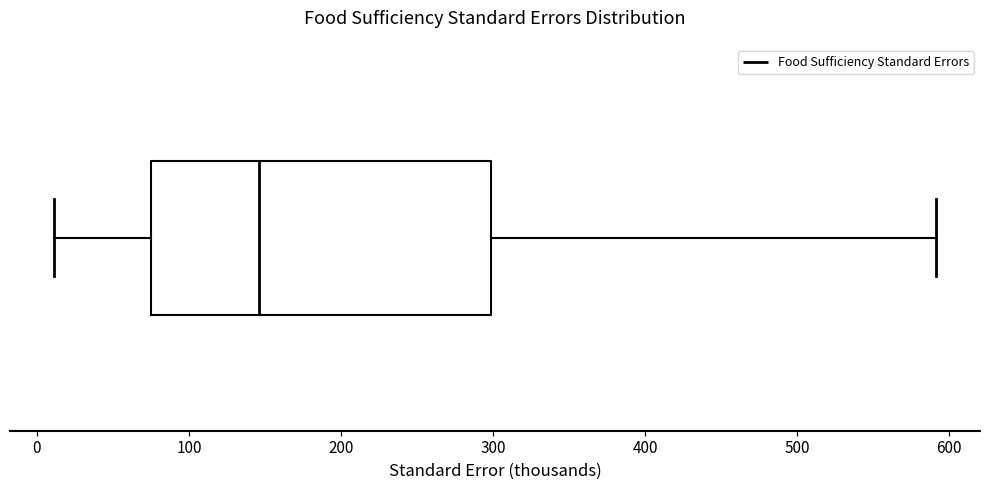

Read this box plot against the x-axis: the position of the median line, the range covered by the box, and the ends of both whiskers. The values are not printed on the chart, so give them approximately, as read against the axis.

median 150, box 70 to 300, whiskers 10 to 590